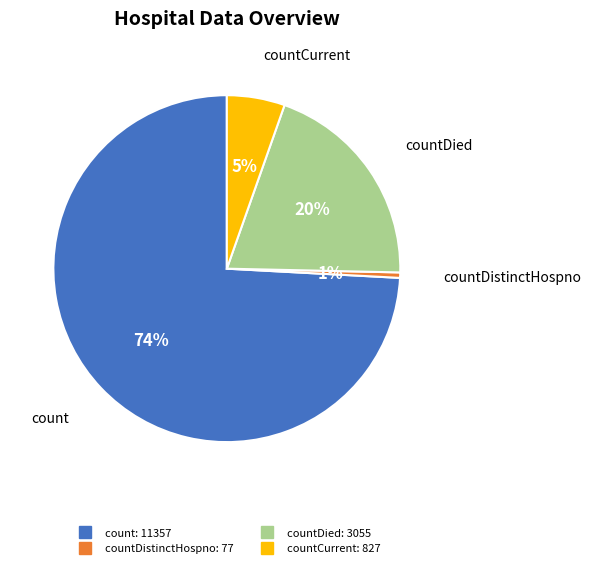

How many slices are in this pie chart?

4